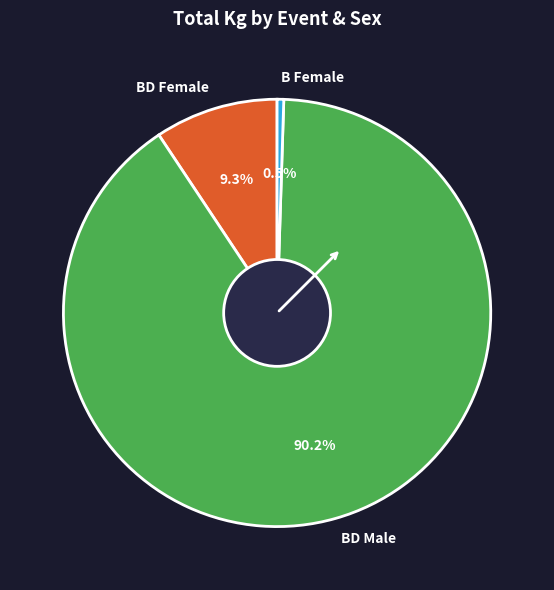

What is the smallest slice in the pie chart?

B Female